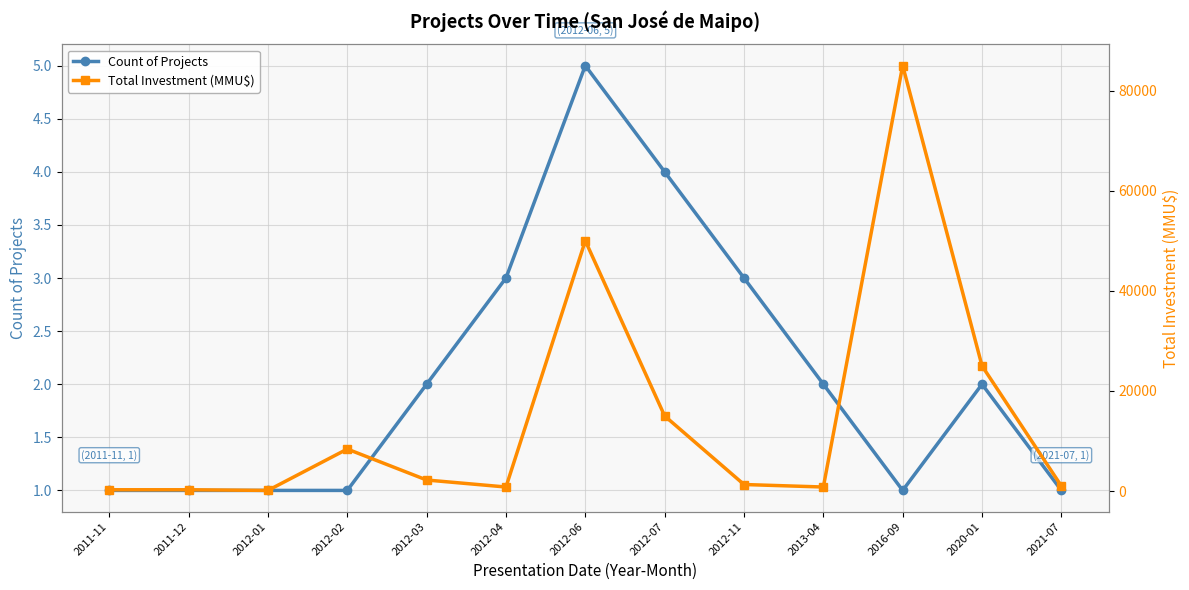

Which series has the widest spread of values?

Total Investment (MMU$)